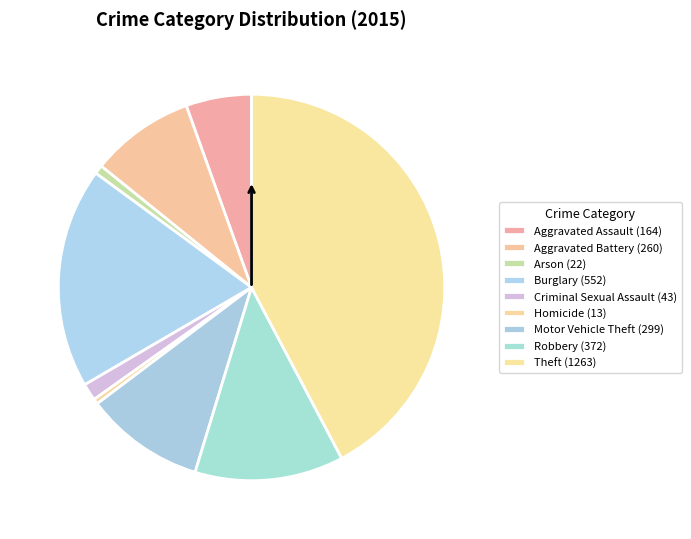

Is the sum of Arson and Theft greater than half?

No